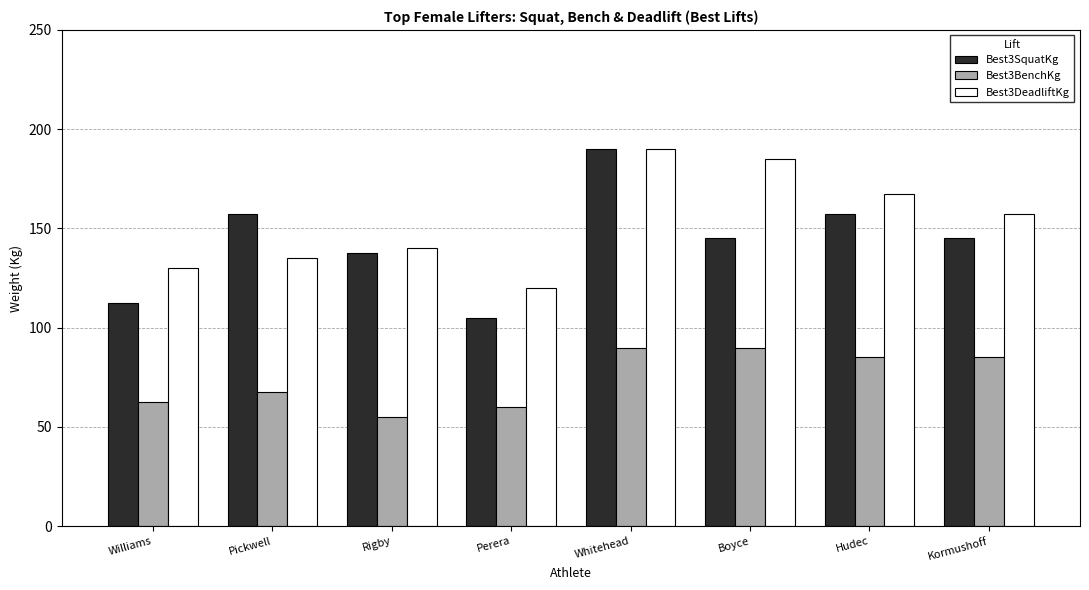

At which category is the sum across all series the highest?

Whitehead